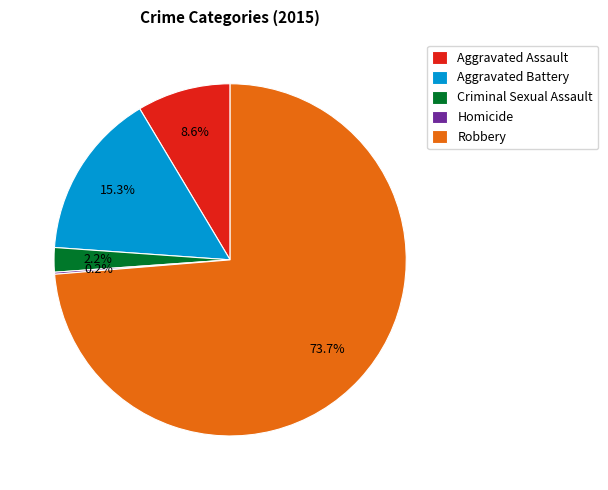

True or false: Aggravated Battery accounts for 15% of the total.

True